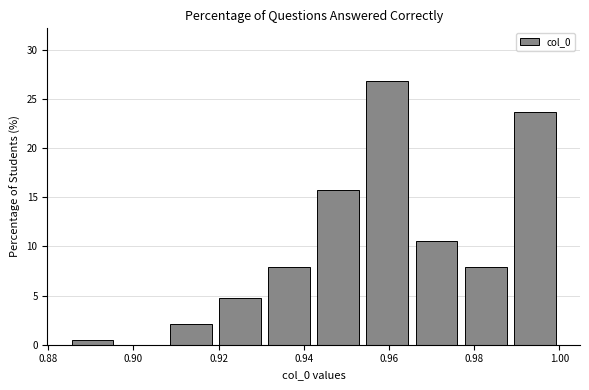

Reading left to right, transcribe this chart: for each bar, give the range it covers on the x-axis and its height. Neither the bar edges nor the heights are printed on the chart, so give them approximately, as read against the axes.

0.884 to 0.896: 0.5
0.896 to 0.908: 0
0.908 to 0.920: 2.0
0.920 to 0.930: 4.5
0.930 to 0.942: 8.0
0.942 to 0.954: 16.0
0.954 to 0.966: 27.0
0.966 to 0.976: 10.5
0.976 to 0.988: 8.0
0.988 to 1.000: 23.5